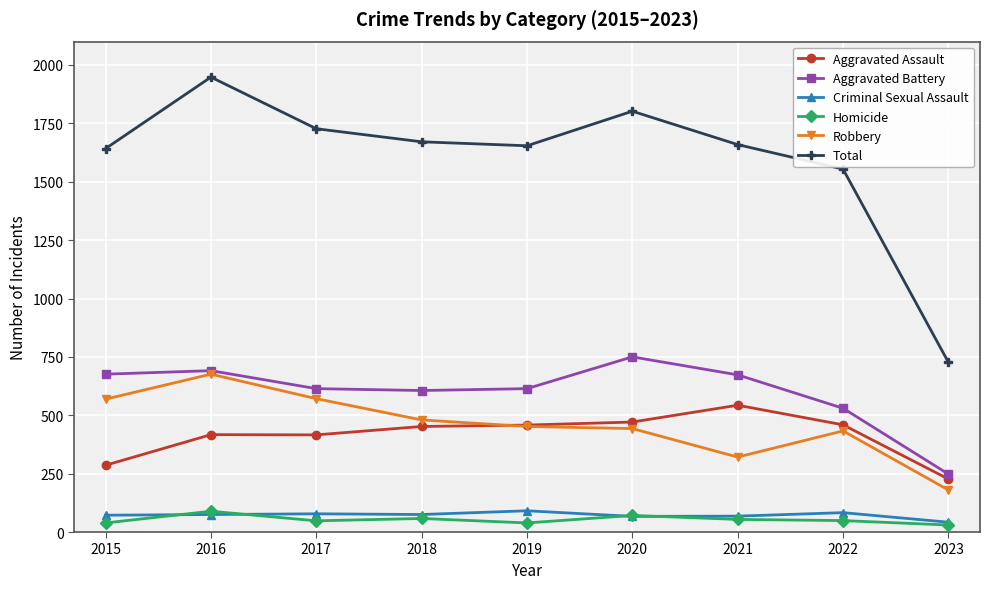

Which series has the widest spread of values?

Total